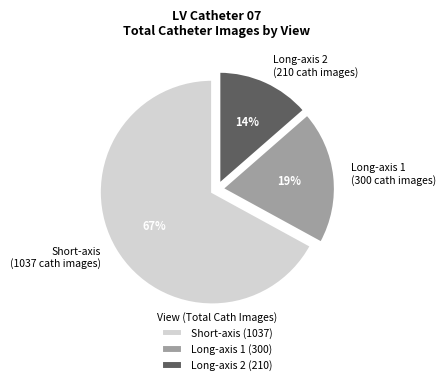

How many slices are in this pie chart?

3